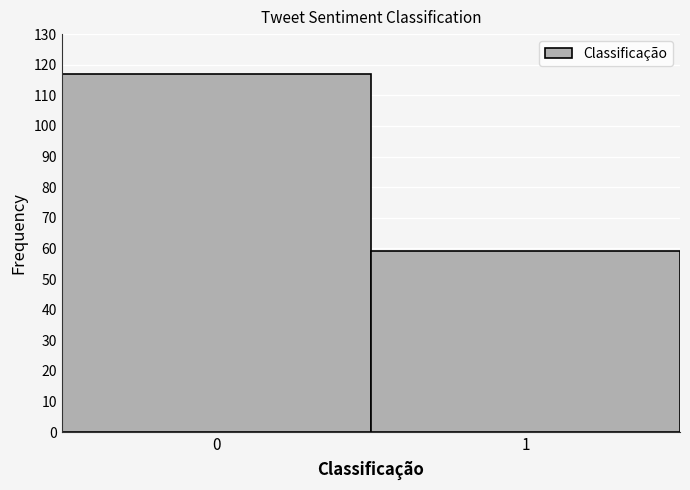

Reading right to left, transcribe all the data shown in this chart.

59	117